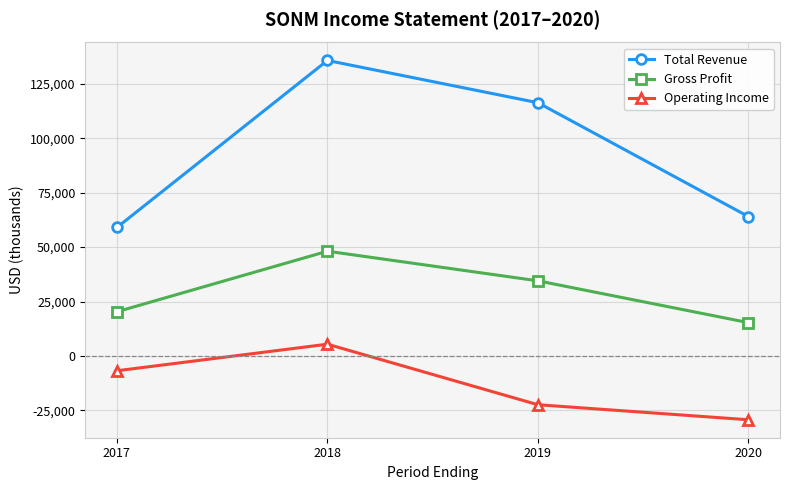

Which category has the highest value in the Gross Profit series?

2018